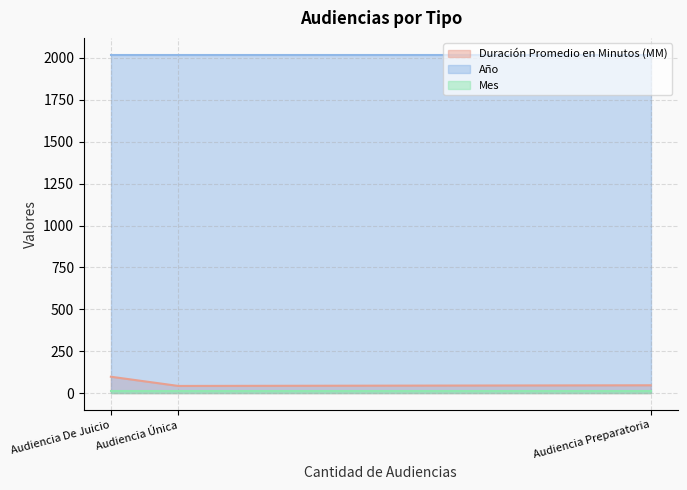

At which label does Mes reach its peak?

Audiencia De Juicio